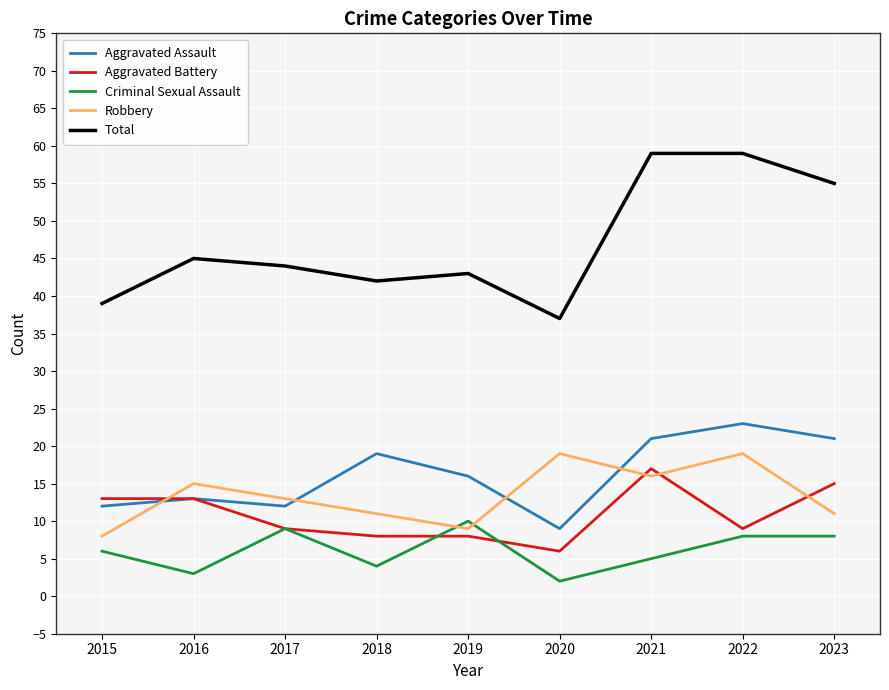

True or false: Total and Criminal Sexual Assault intersect in this chart.

False